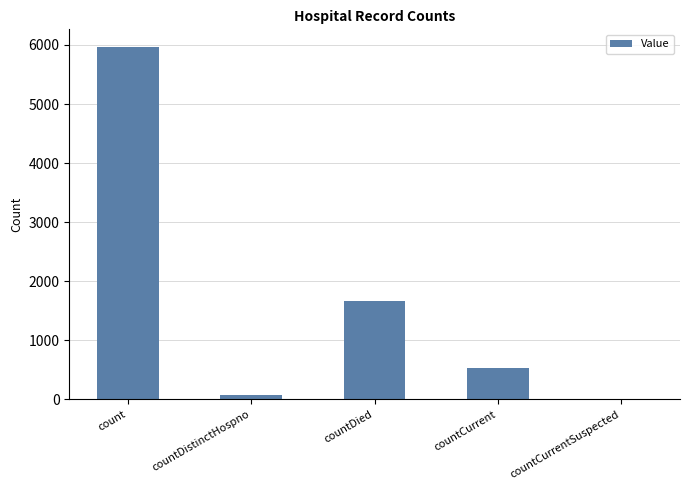

Which category has the highest value across all series?

count